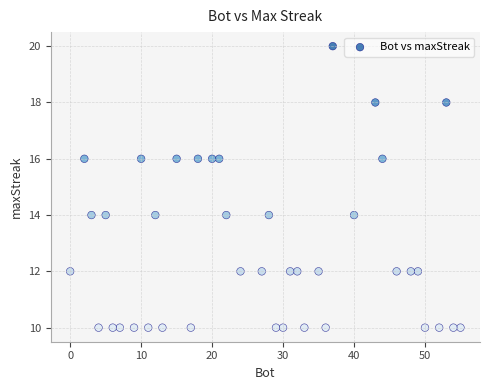

What is the range of X values (max minus min)?

55